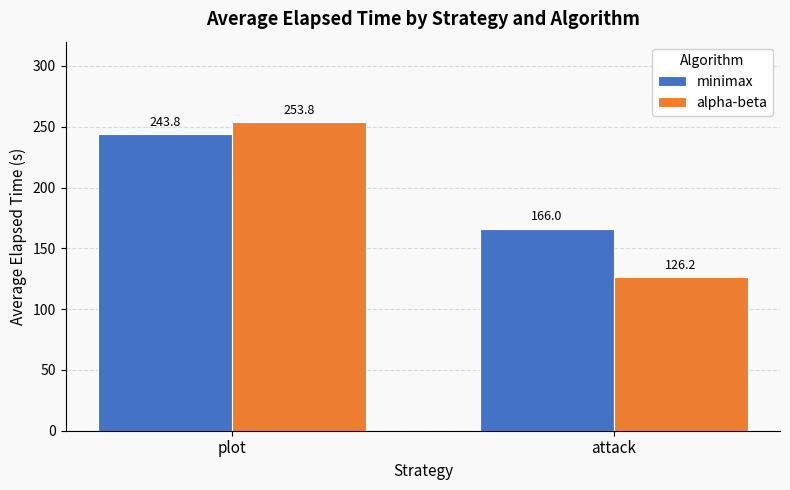

True or false: minimax has a value of 243.8 at plot.

True